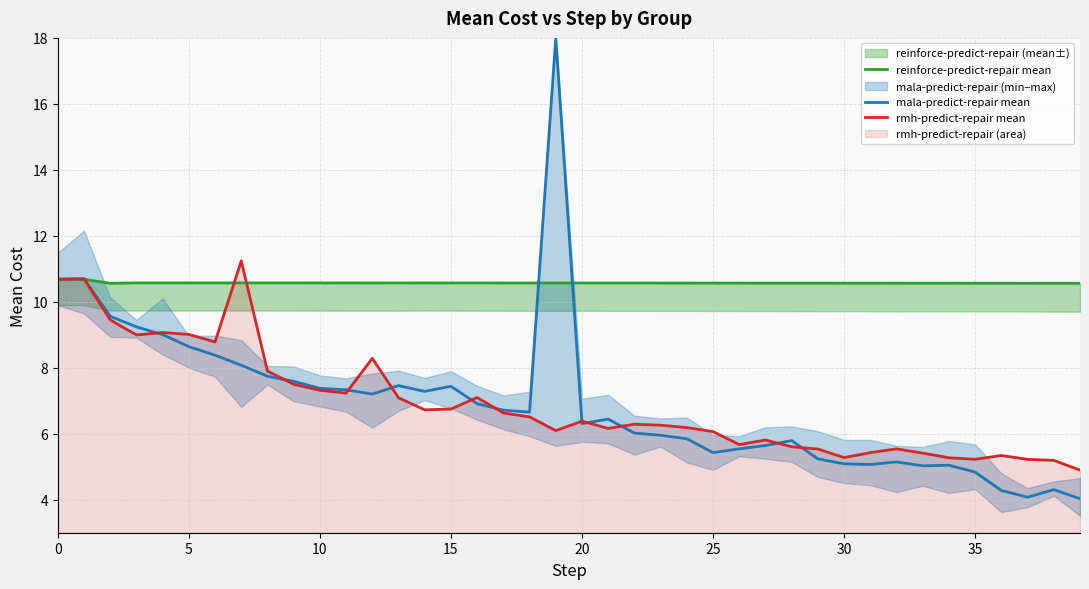

What is the maximum value for mala-predict-repair mean?

18.0